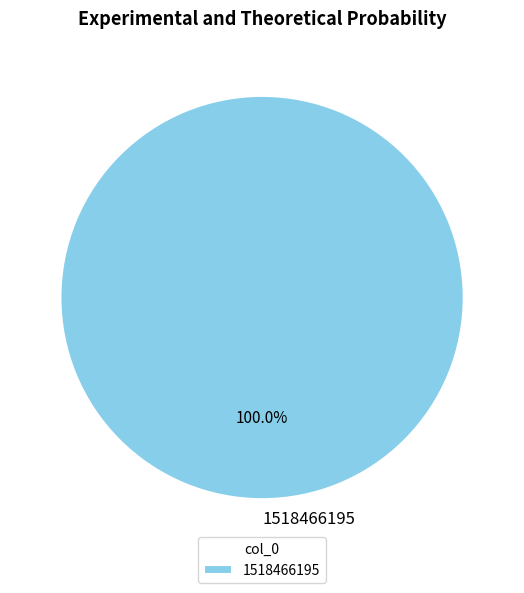

How many segments does this pie chart have?

1